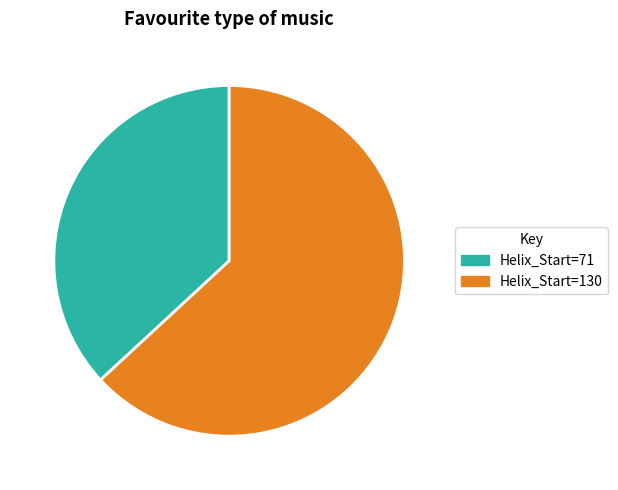

How many slices are in this pie chart?

2